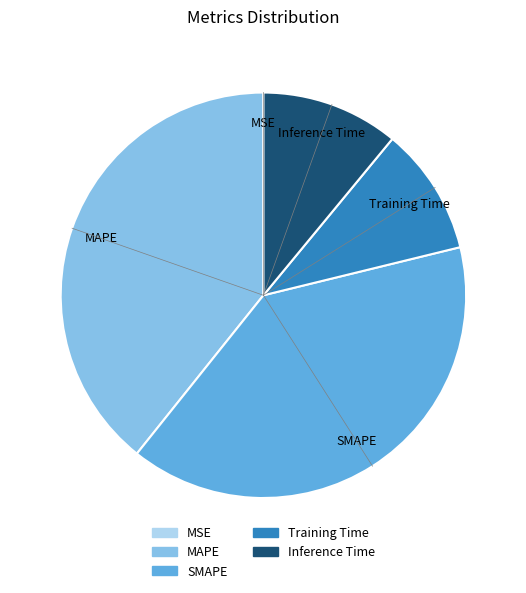

Is there a majority slice in this chart?

No